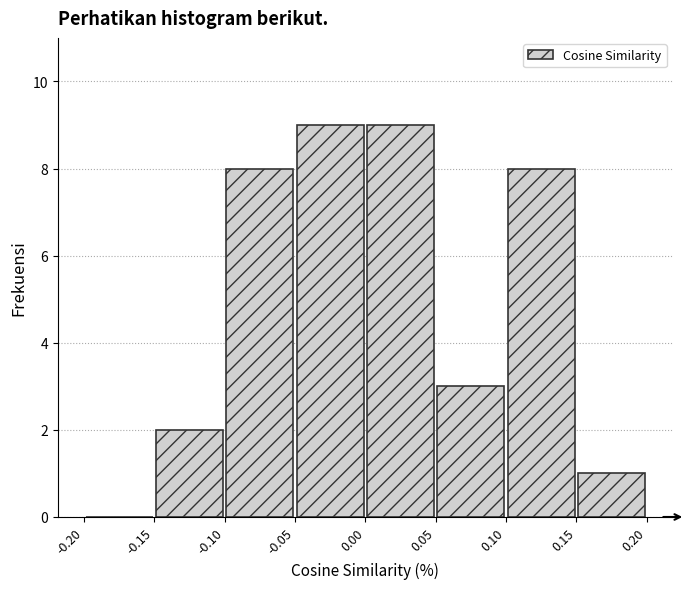

How tall is the bar that spans 0.00 to 0.05 on the x-axis? The values are not printed on the chart, so give them approximately, as read against the axis.

9